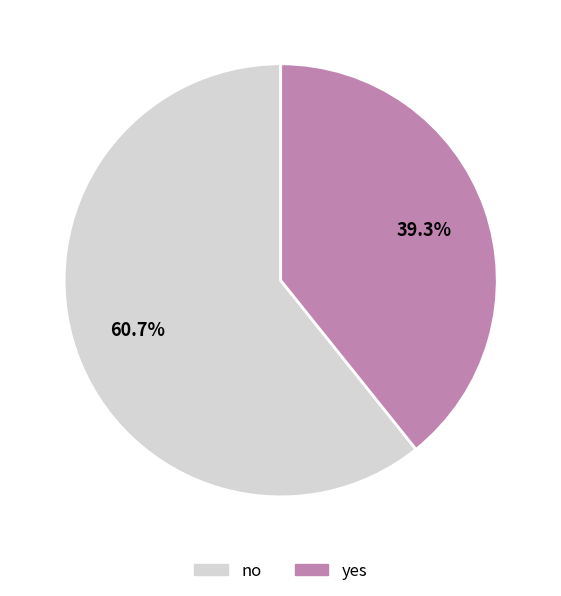

Is there a majority slice in this chart?

Yes